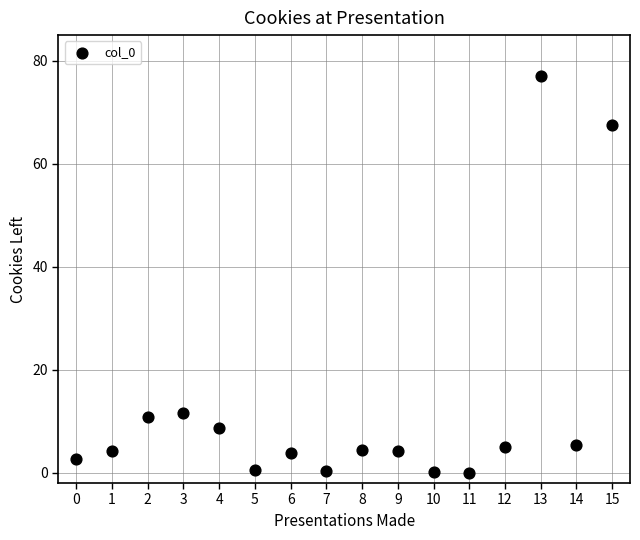

What is the range of Y values (max minus min)?

77.0